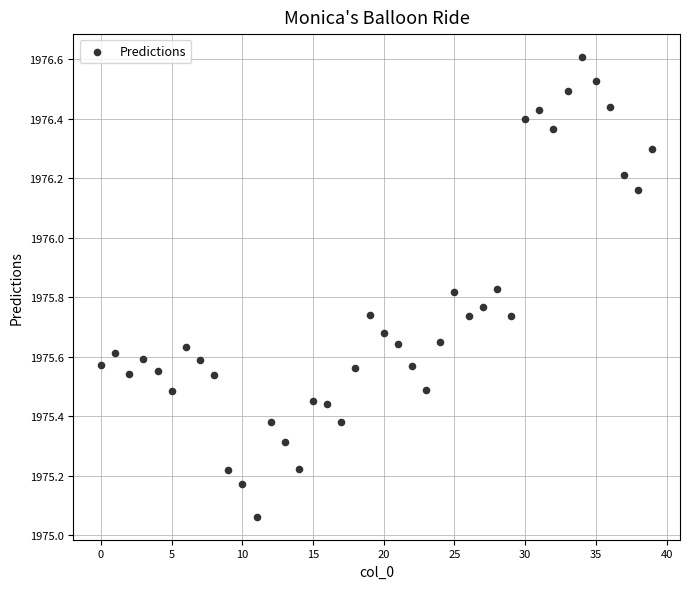

What is the range of Y values (max minus min)?

1.5